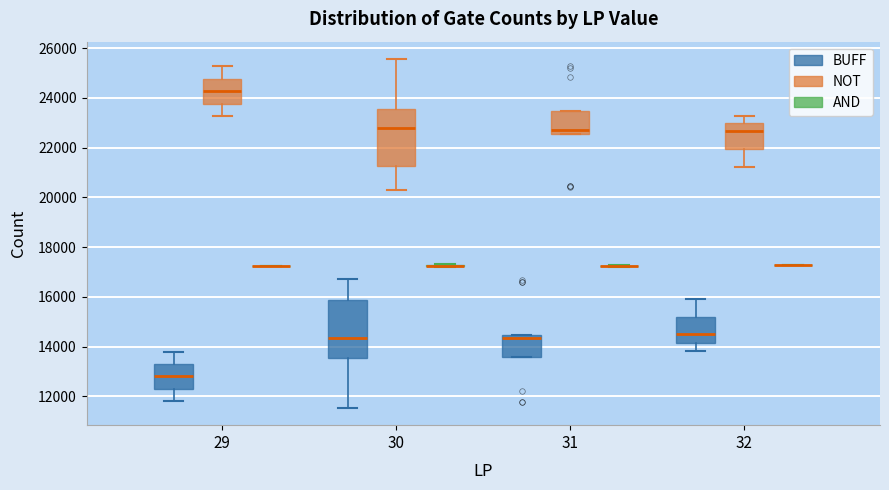

Reading left to right, read every box against the y-axis: the position of its median line, the range the box covers, and the ends of its whiskers. The values are not printed on the chart, so give them approximately, as read against the axis.

29 (BUFF): median 12800, box 12400 to 13400, whiskers 11800 to 13800
29 (NOT): median 24200, box 23800 to 24800, whiskers 23200 to 25200
29 (AND): box collapsed to a line at 17200, whiskers 17200 to 17200
30 (BUFF): median 14400, box 13600 to 15800, whiskers 11600 to 16800
30 (NOT): median 22800, box 21200 to 23600, whiskers 20200 to 25600
30 (AND): box collapsed to a line at 17200, whiskers 17200 to 17400
31 (BUFF): median 14400 (just below the box's upper edge), box 13600 to 14400, whiskers 13600 to 14400
31 (NOT): median 22800, box 22600 to 23400, whiskers 22600 to 23400
31 (AND): box collapsed to a line at 17200, whiskers 17200 to 17200
32 (BUFF): median 14400, box 14200 to 15200, whiskers 13800 to 16000
32 (NOT): median 22600, box 22000 to 23000, whiskers 21200 to 23200
32 (AND): box collapsed to a line at 17200, whiskers 17200 to 17200